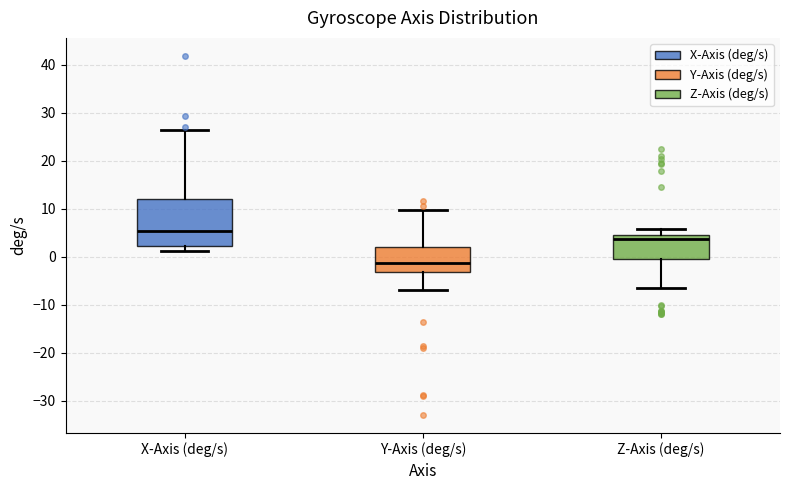

Comparing the boxes themselves (not the whiskers), which one is the tallest?

X-Axis (deg/s)